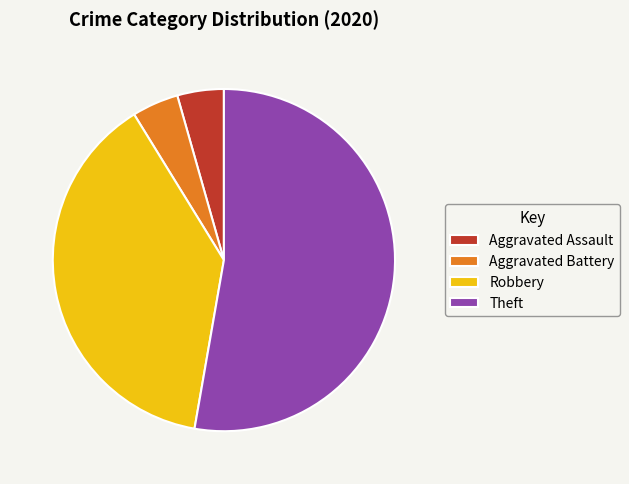

Is Theft the majority of the pie?

Yes